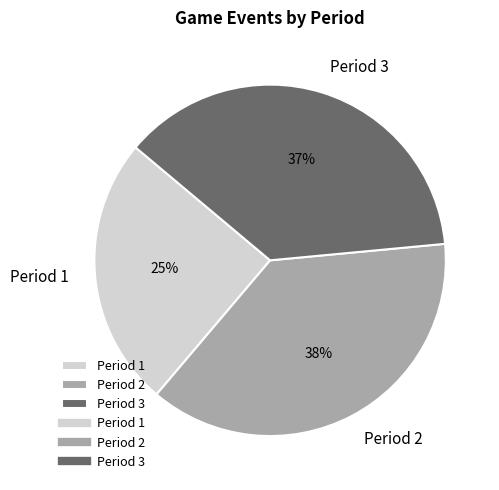

Do Period 1 and Period 2 together represent more than half of the pie?

Yes